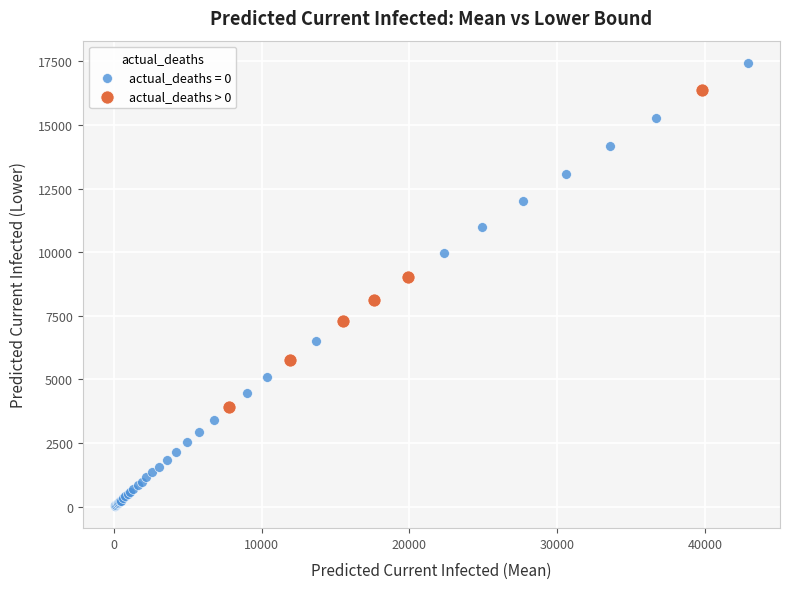

Which series contains the lowest Y value?

actual_deaths = 0